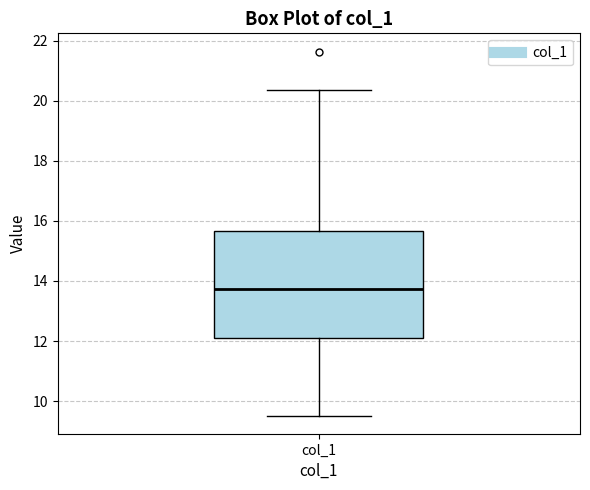

Where does the upper whisker of the box for col_1 end on the y-axis? The values are not printed on the chart, so give them approximately, as read against the axis.

20.4